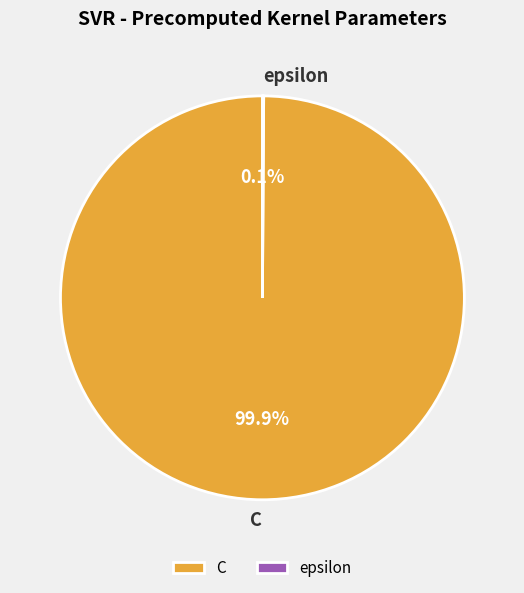

Does C represent more than half of the total?

Yes